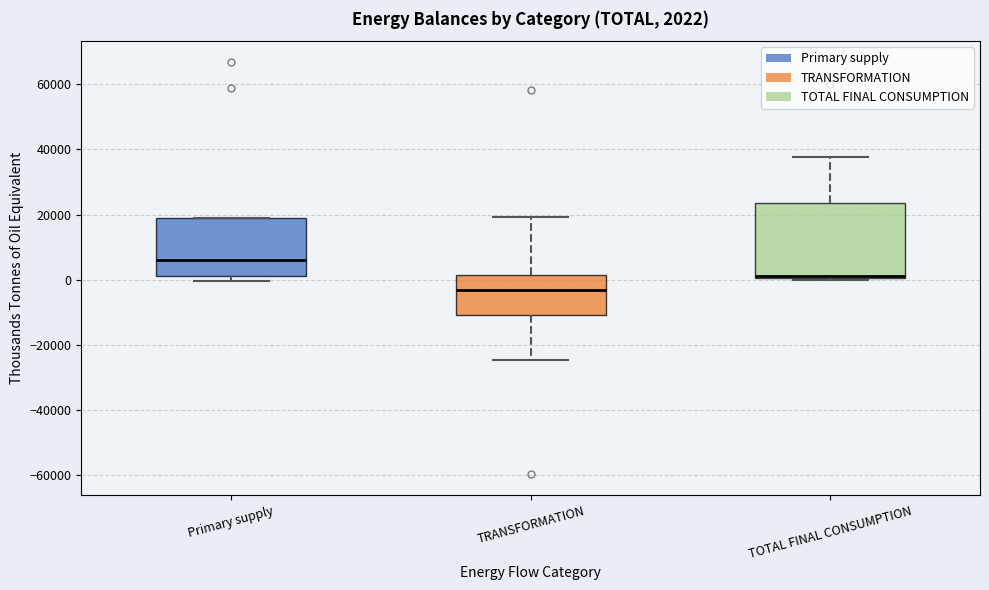

Which box's median line is the lowest?

TRANSFORMATION